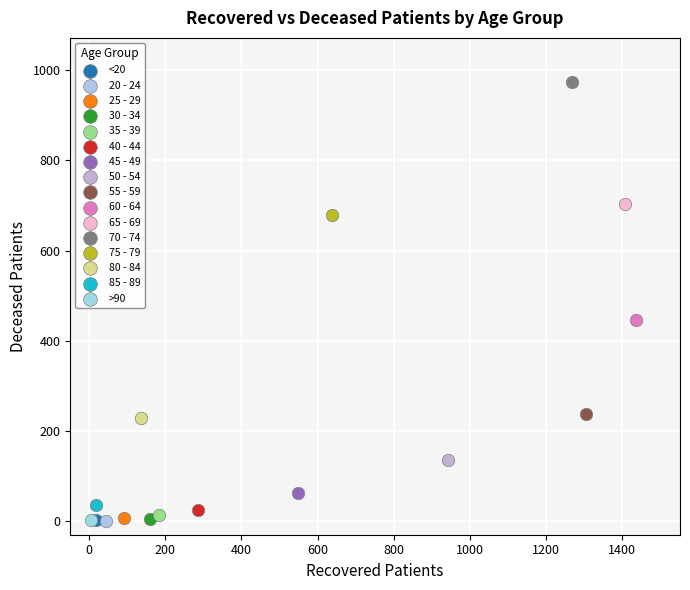

What are all the series names shown in the legend?

<20, 20 - 24, 25 - 29, 30 - 34, 35 - 39, 40 - 44, 45 - 49, 50 - 54, 55 - 59, 60 - 64, 65 - 69, 70 - 74, 75 - 79, 80 - 84, 85 - 89, >90